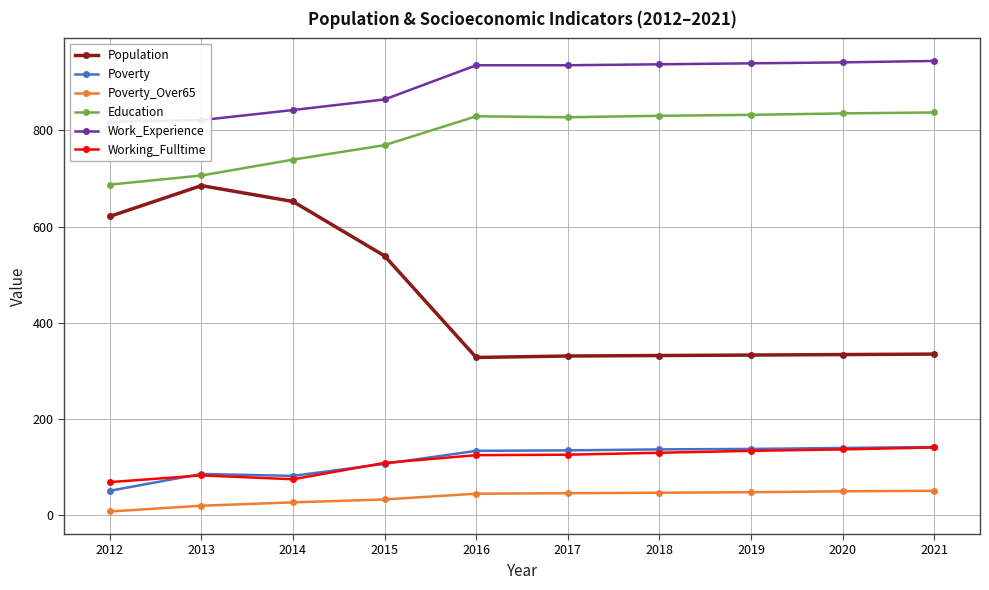

What is the value of the Working_Fulltime point at the 8th from the left?

134